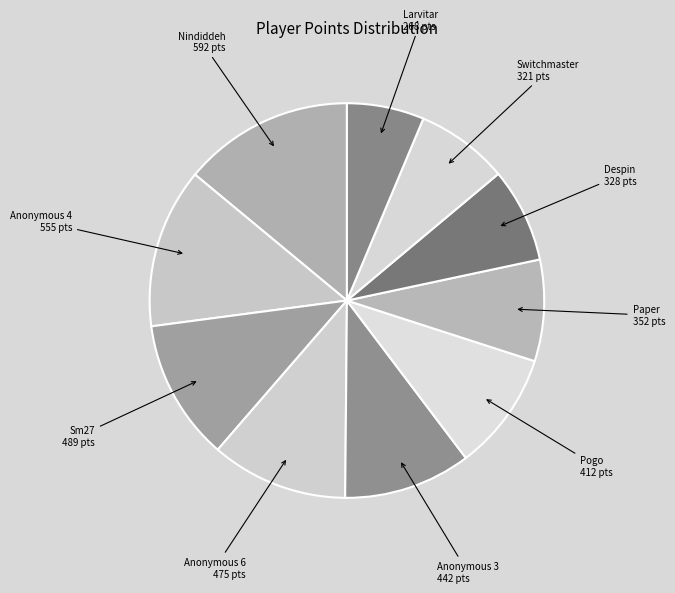

Between Anonymous 6 and Pogo, which is larger?

Anonymous 6